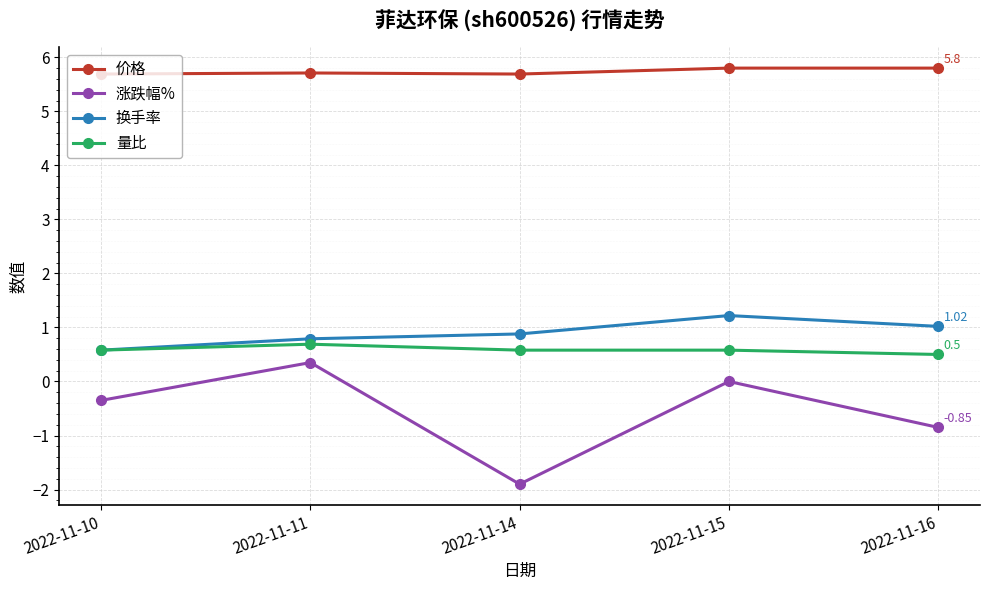

Is the value of 价格 at 2022-11-11 greater than the value of 涨跌幅% at 2022-11-15?

Yes